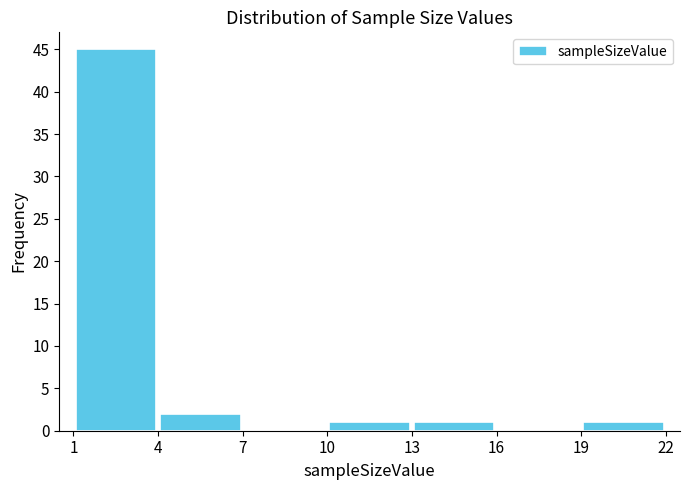

Reading left to right, list every bar in this chart as the range it spans on the x-axis followed by its height. The values are not printed on the chart, so give them approximately, as read against the axis.

1 to 4: 45
4 to 7: 2
7 to 10: 0
10 to 13: 1
13 to 16: 1
16 to 19: 0
19 to 22: 1